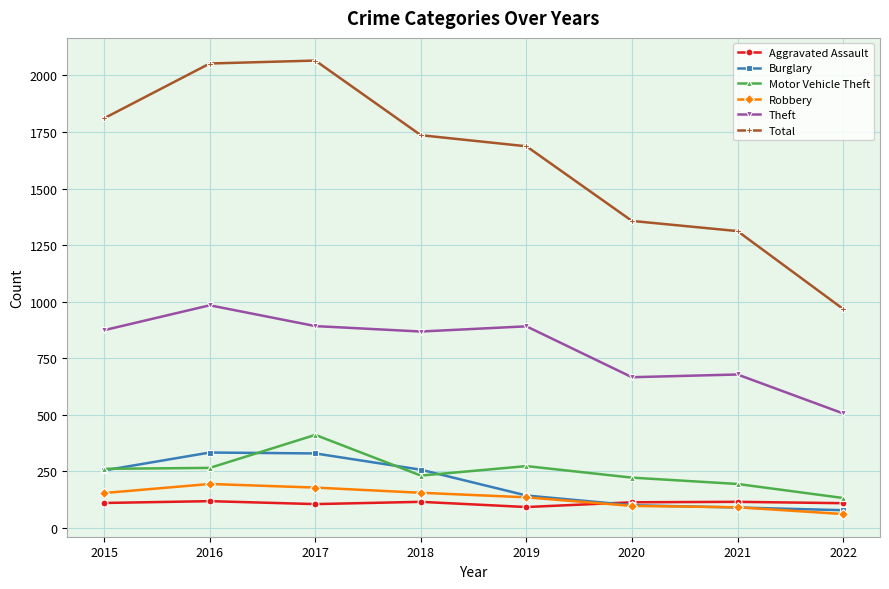

What is the difference between the maximum and minimum values in the Motor Vehicle Theft series?

279